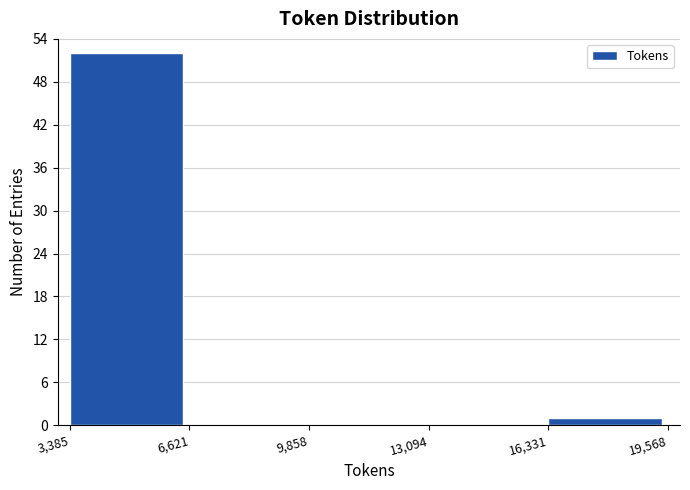

Reading left to right, transcribe this chart: for each bar, give the range it covers on the x-axis and its height. The values are not printed on the chart, so give them approximately, as read against the axis.

3,385 to 6,621: 52
6,621 to 9,858: 0
9,858 to 13,094: 0
13,094 to 16,331: 0
16,331 to 19,568: 1